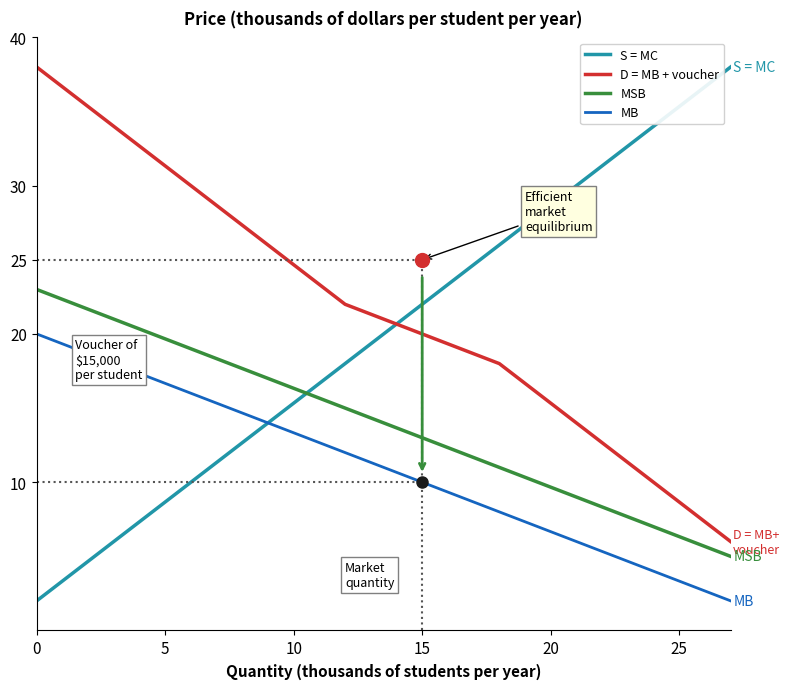

At how many categories does at least one series exceed 6?

10